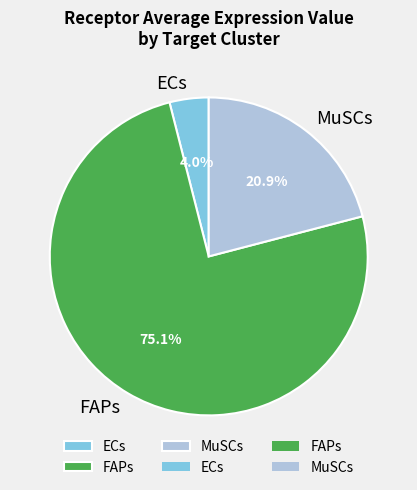

How many segments does this pie chart have?

3